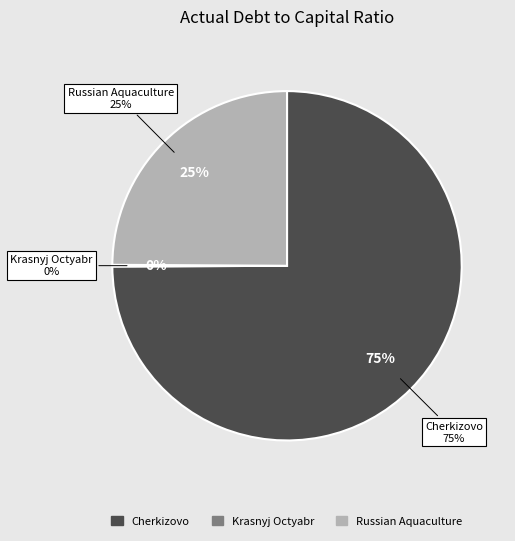

Count the number of slices in the pie.

3